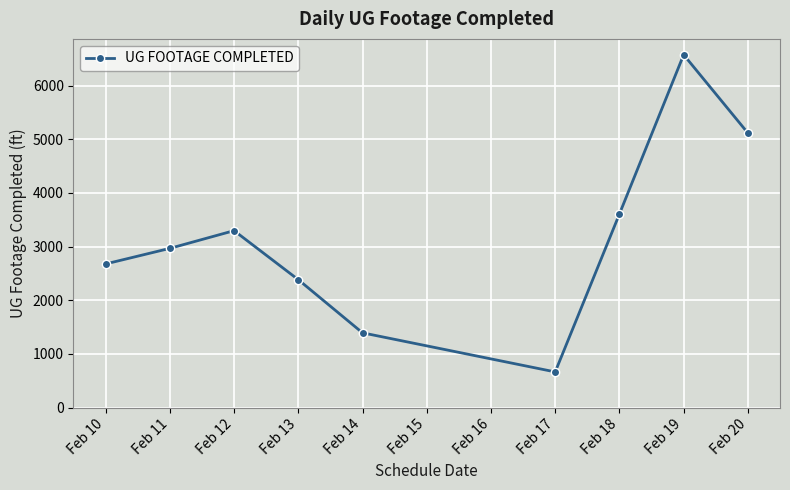

True or false: the data shows 3562 at Feb 13.

False